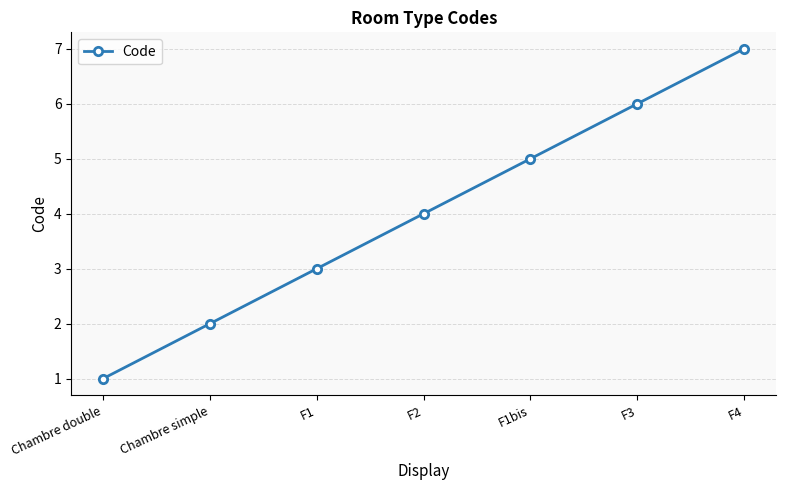

What is the change in value from F3 to F4?

+1